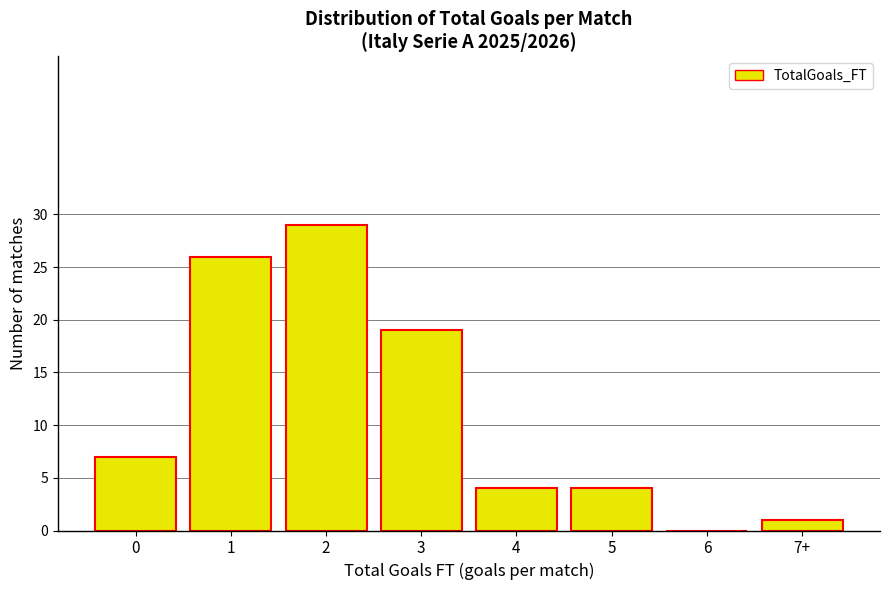

Reading left to right, what are all the values shown in this chart?

0=7	1=26	2=29	3=19	4=4	5=4	6=0	7+=1